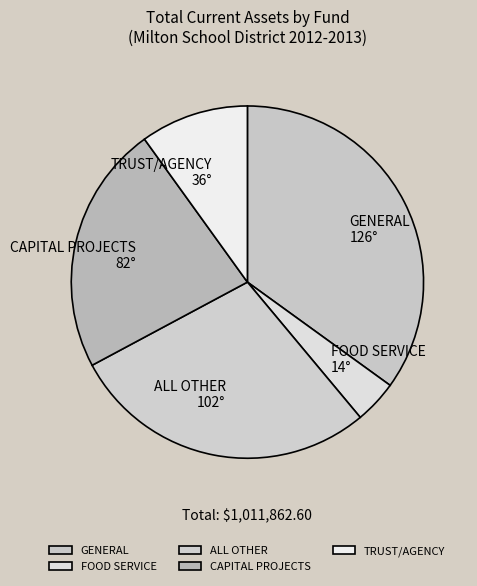

What is the largest slice in the pie chart?

GENERAL